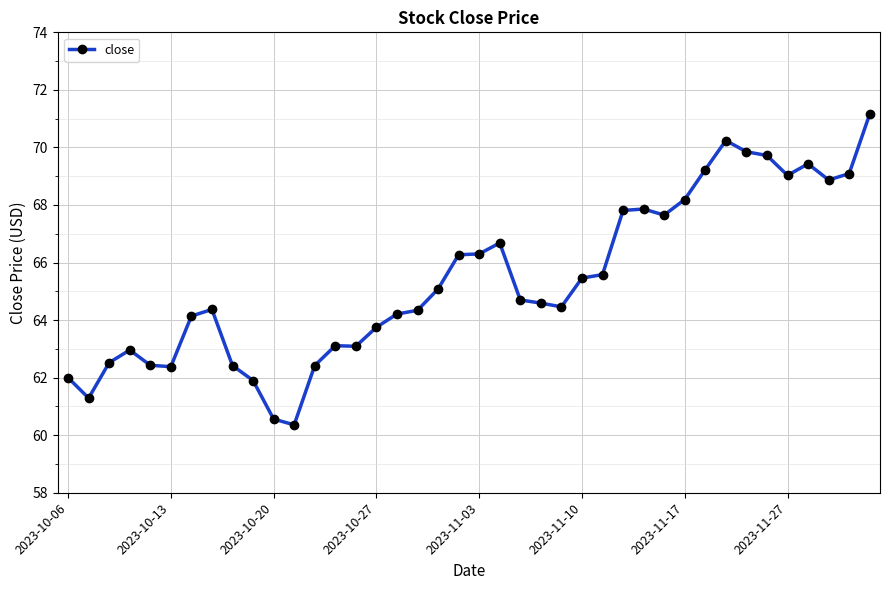

What is the maximum value shown in the chart?

71.2